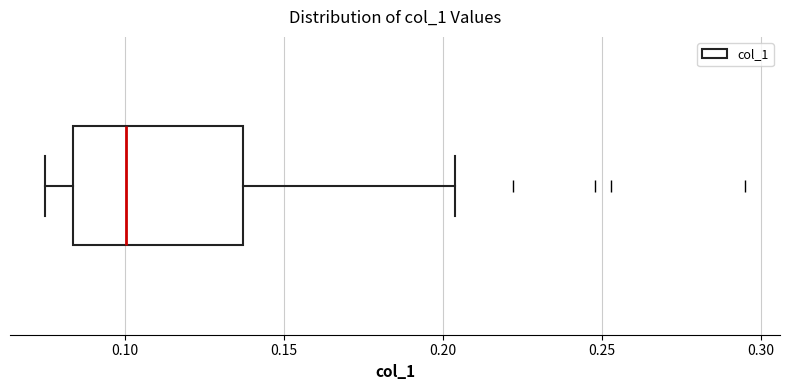

Transcribe this box plot: give where the median line is, the range the box spans, and where the two whiskers end, as read against the x-axis. The values are not printed on the chart, so give them approximately, as read against the axis.

median 0.100, box 0.085 to 0.135, whiskers 0.075 to 0.205